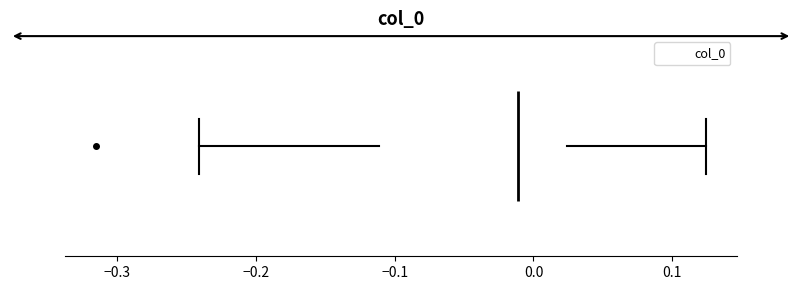

Transcribe this box plot: give where the median line is, the range the box spans, and where the two whiskers end, as read against the x-axis. The values are not printed on the chart, so give them approximately, as read against the axis.

median -0.01, box -0.11 to 0.02, whiskers -0.24 to 0.12